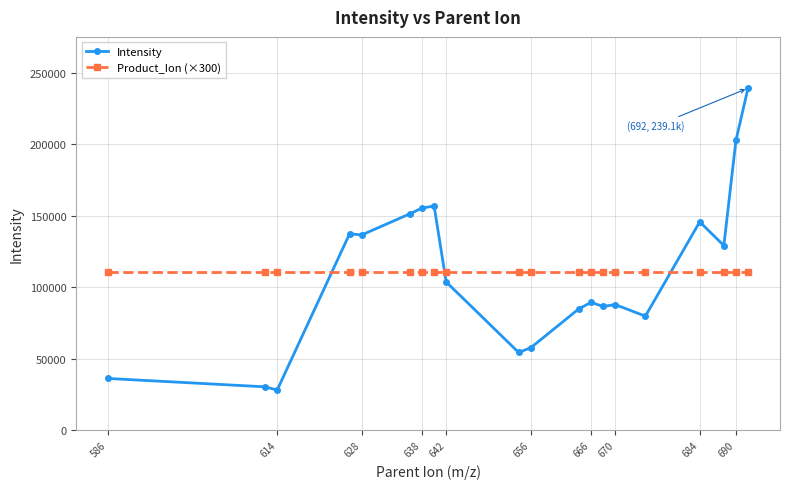

List the series in order of their peak value, highest first.

Intensity, Product_Ion (×300)